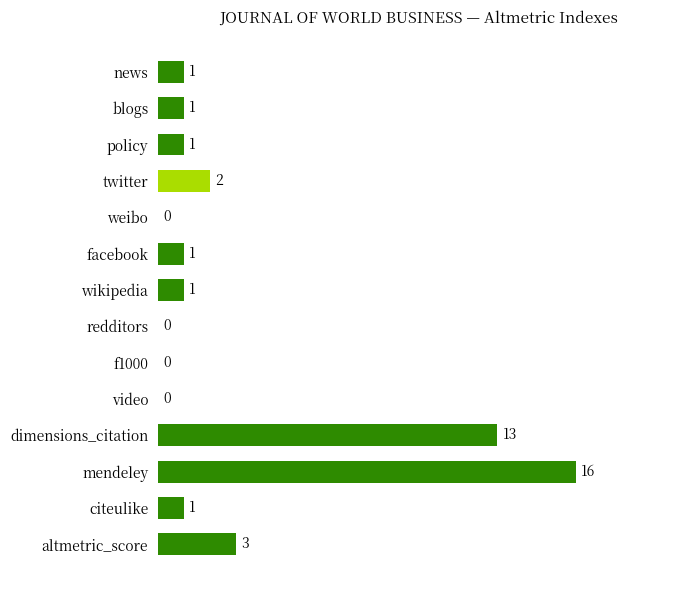

What is the change in value from news to dimensions_citation?

+12